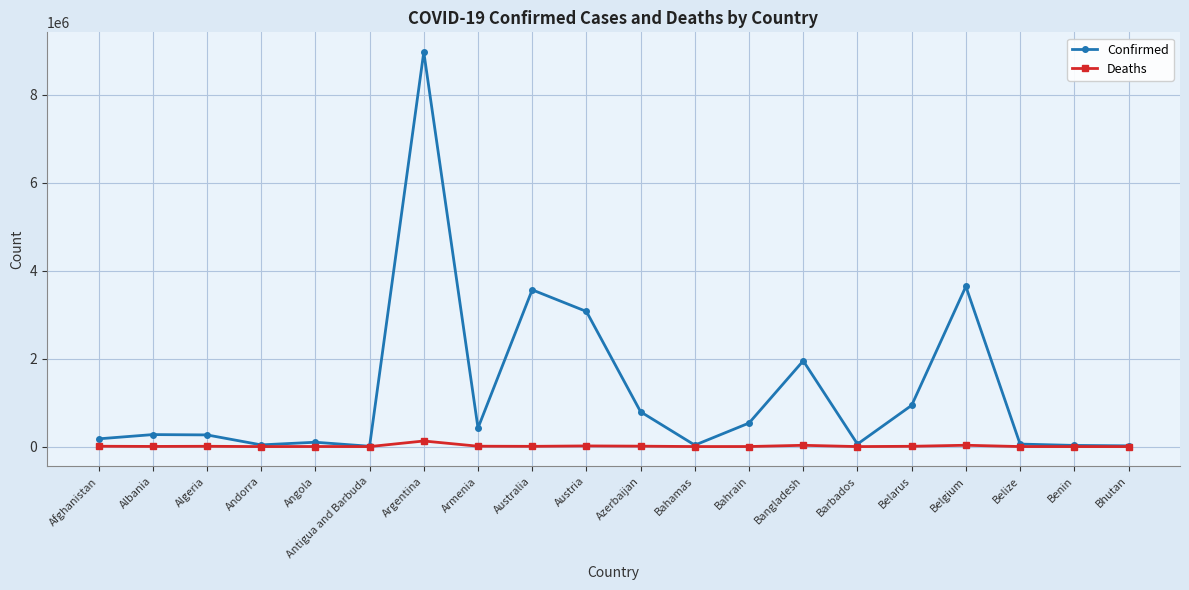

The value of Confirmed at Austria is 5247567. True or false?

False